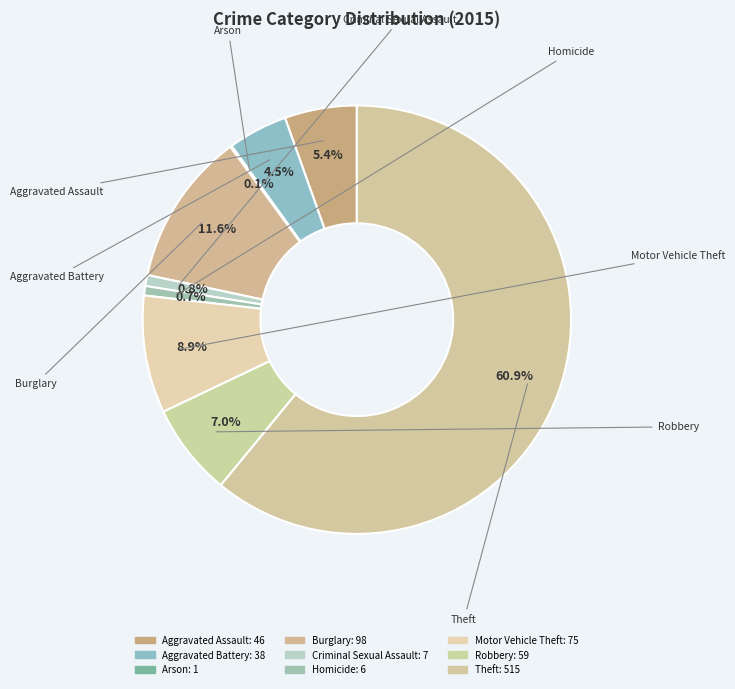

Is it true that Motor Vehicle Theft is 1% of the pie?

False